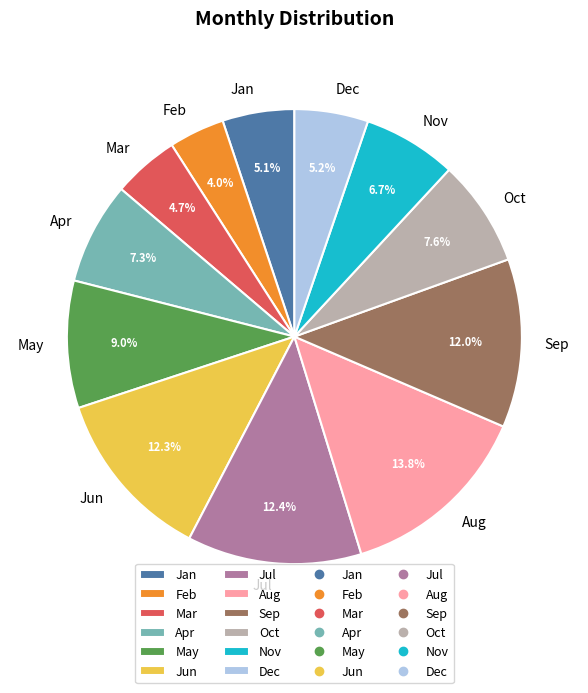

To the nearest percent, what is the combined percentage of Jun and Oct?

20%